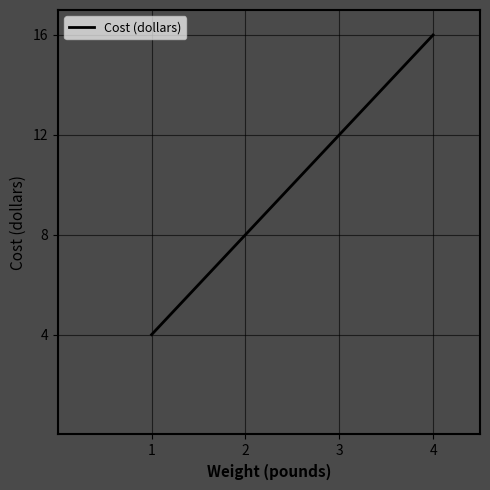

Which category has the lowest value across all series?

1